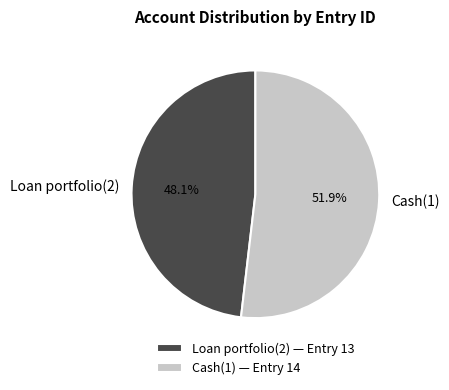

Does any single category account for the majority?

Yes